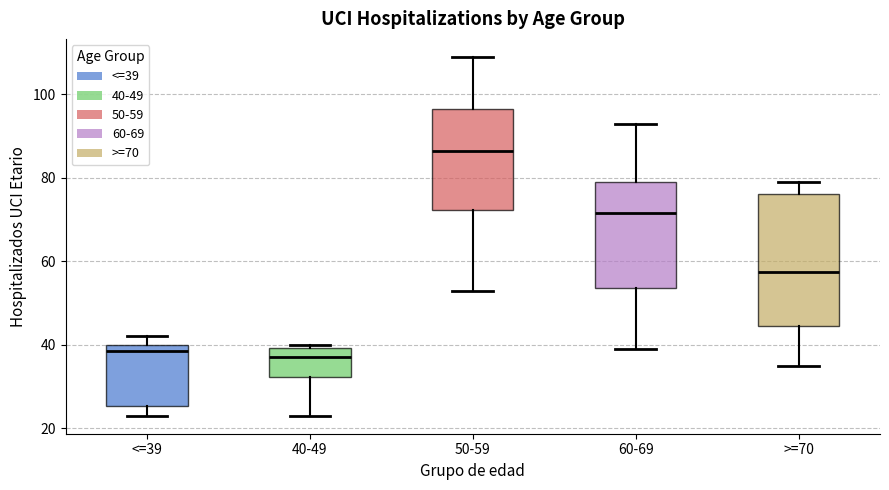

Where is the upper edge of the box for <=39 on the y-axis? The values are not printed on the chart, so give them approximately, as read against the axis.

40